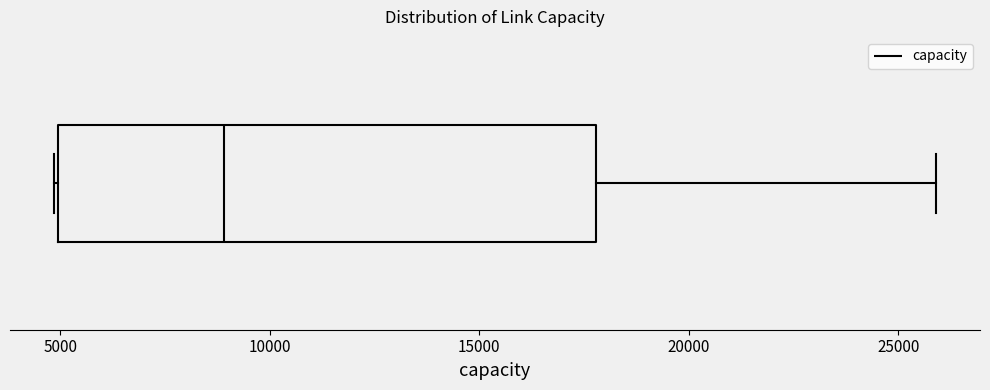

Read this box plot against the x-axis: the position of the median line, the range covered by the box, and the ends of both whiskers. The values are not printed on the chart, so give them approximately, as read against the axis.

median 9000, box 5000 to 18000, whiskers 5000 to 26000